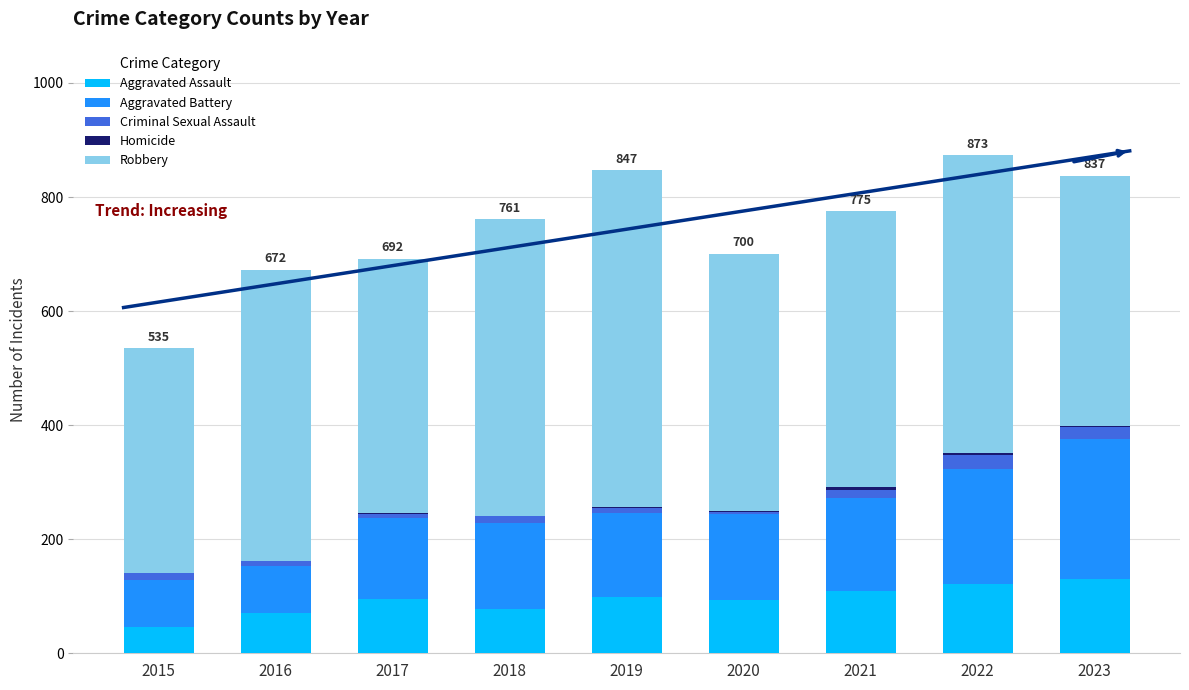

Count the number of data series in this chart.

5